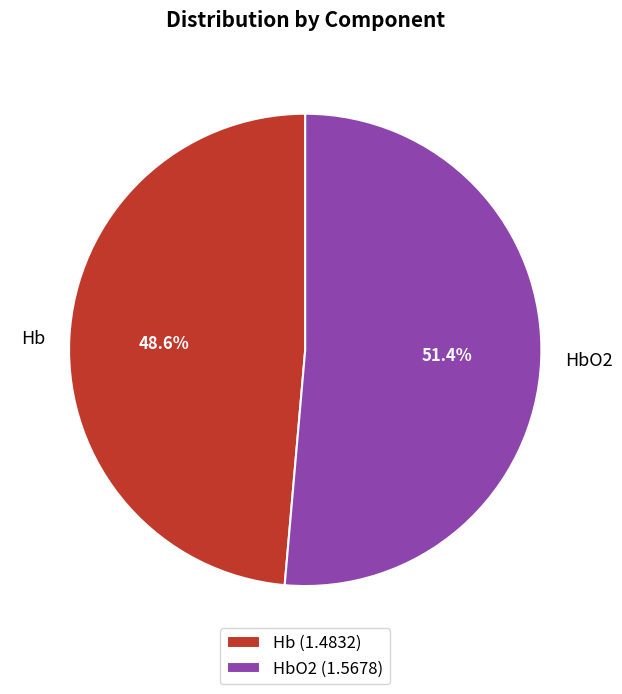

How many segments does this pie chart have?

2